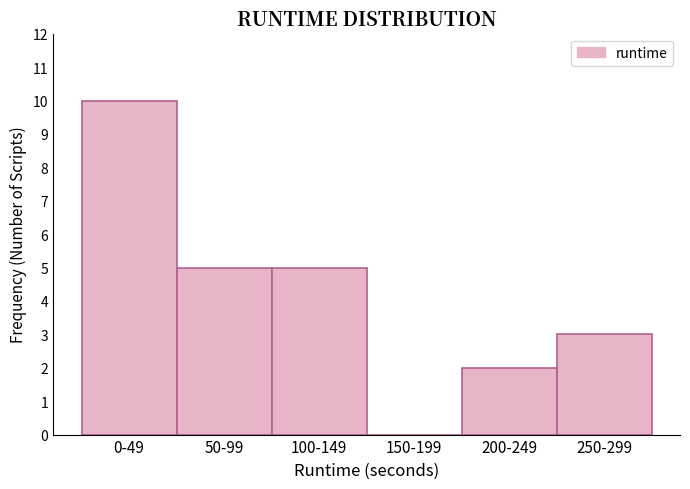

Reading right to left, what are all the values shown in this chart?

250-299=3	200-249=2	150-199=0	100-149=5	50-99=5	0-49=10